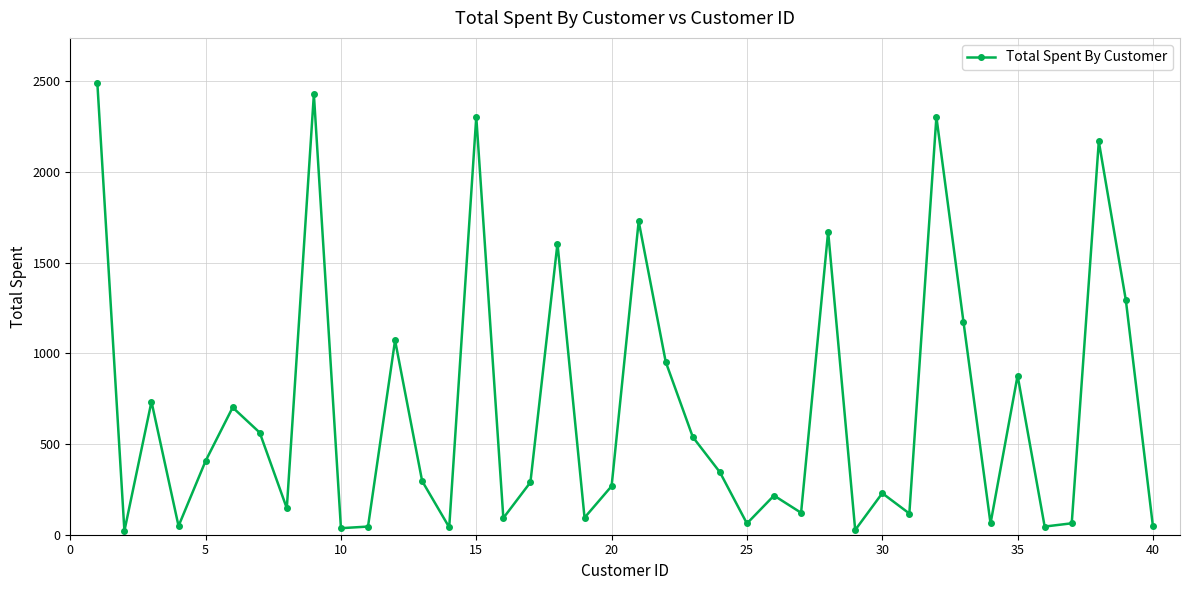

What is the smallest value displayed?

21